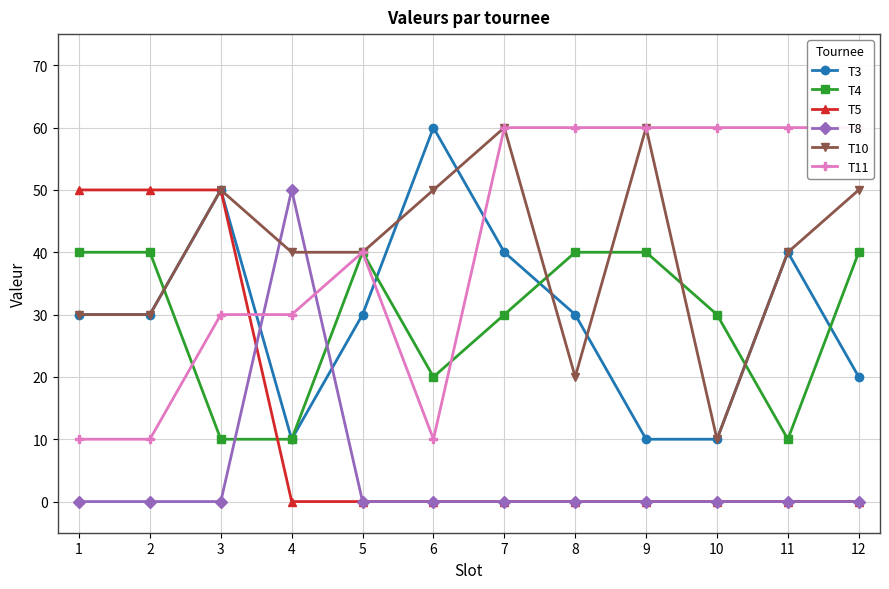

After their last crossing, which series has the higher values: T4 or T3?

T4